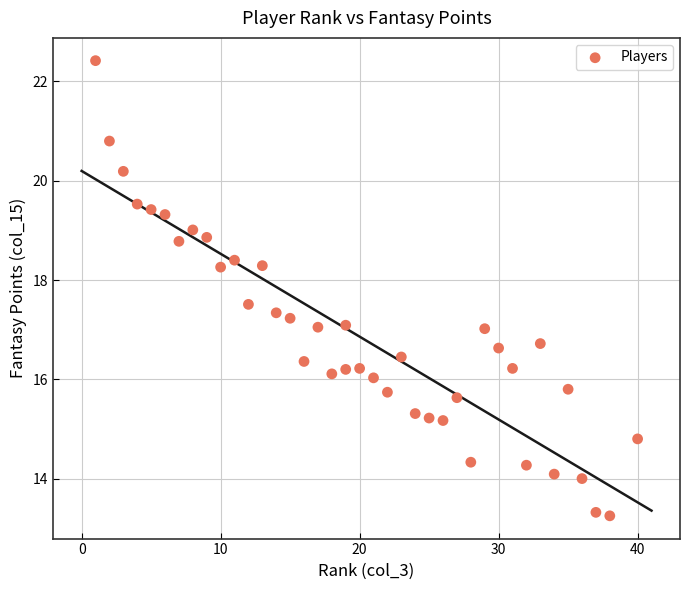

What is the range of Y values (max minus min)?

9.2